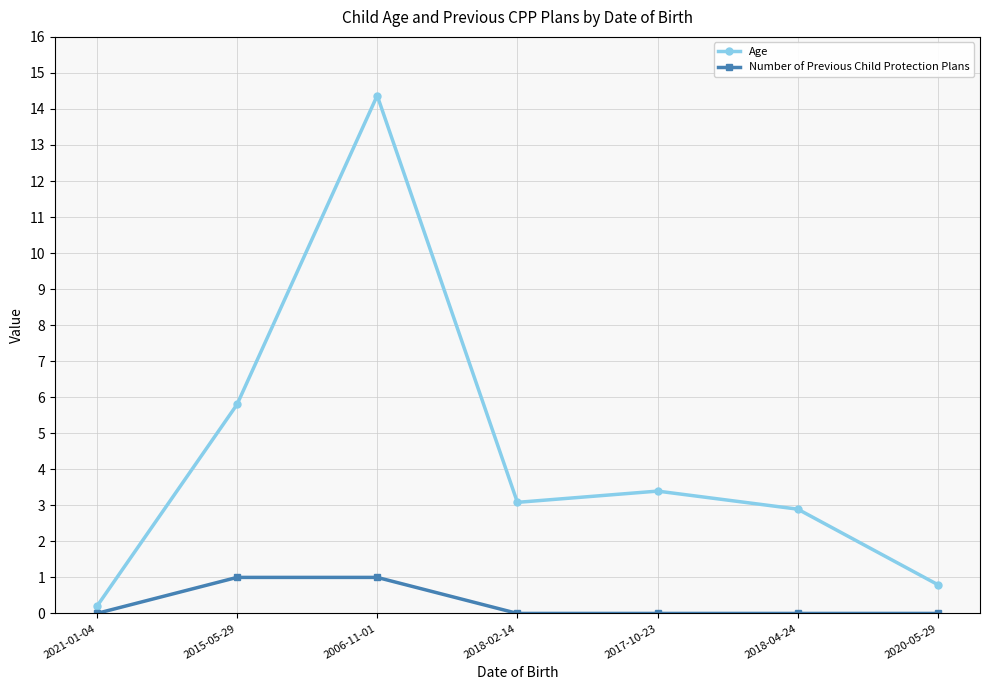

What is the lowest value of the Age series?

0.2